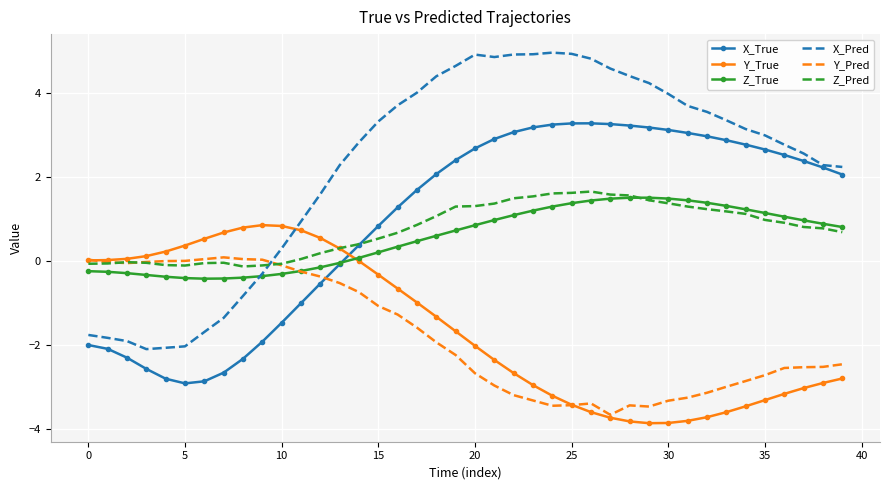

Count the number of categories in the chart.

40